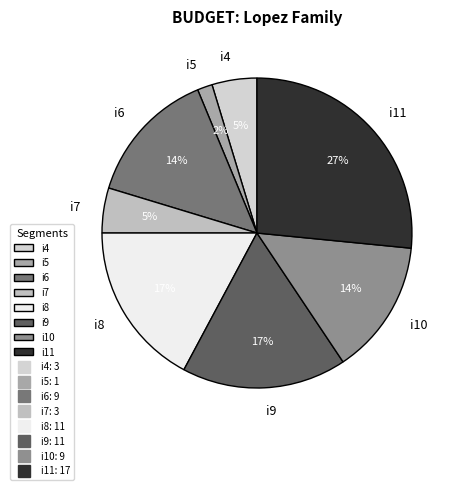

To the nearest percent, what is the difference between the largest and smallest slice percentages?

25%